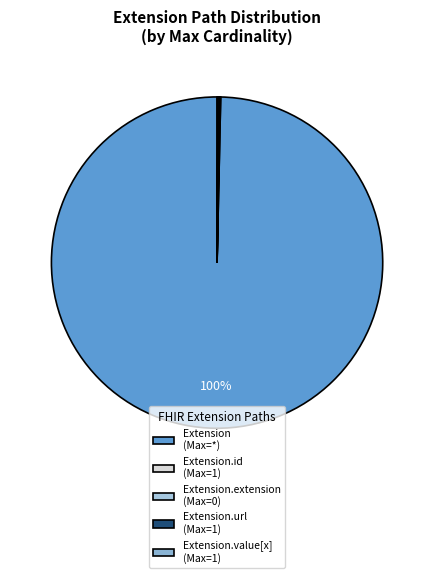

To the nearest percent, what is the average slice percentage?

20%